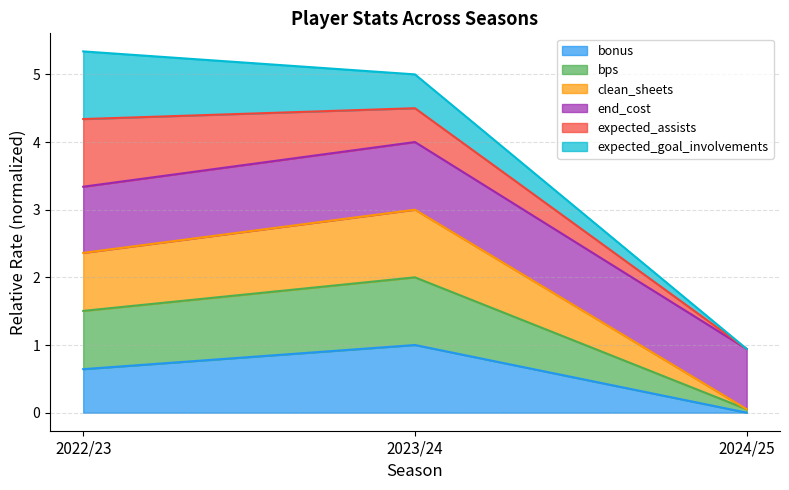

Does the chart have visible grid lines?

Yes